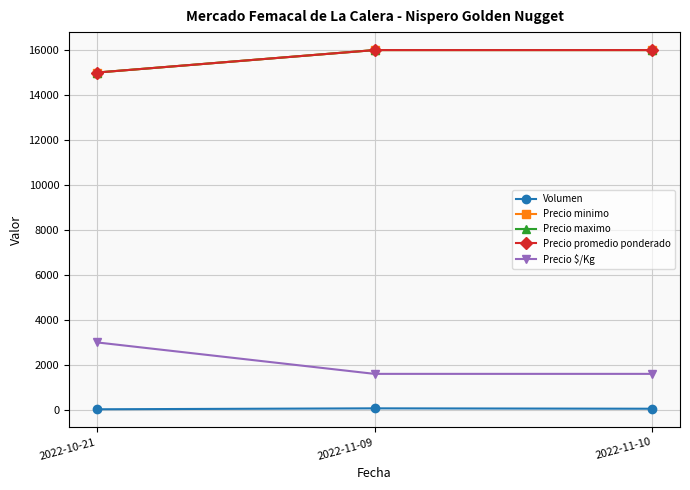

At 2022-11-09, list the series in order from smallest to largest.

Volumen, Precio $/Kg, Precio minimo, Precio maximo, Precio promedio ponderado